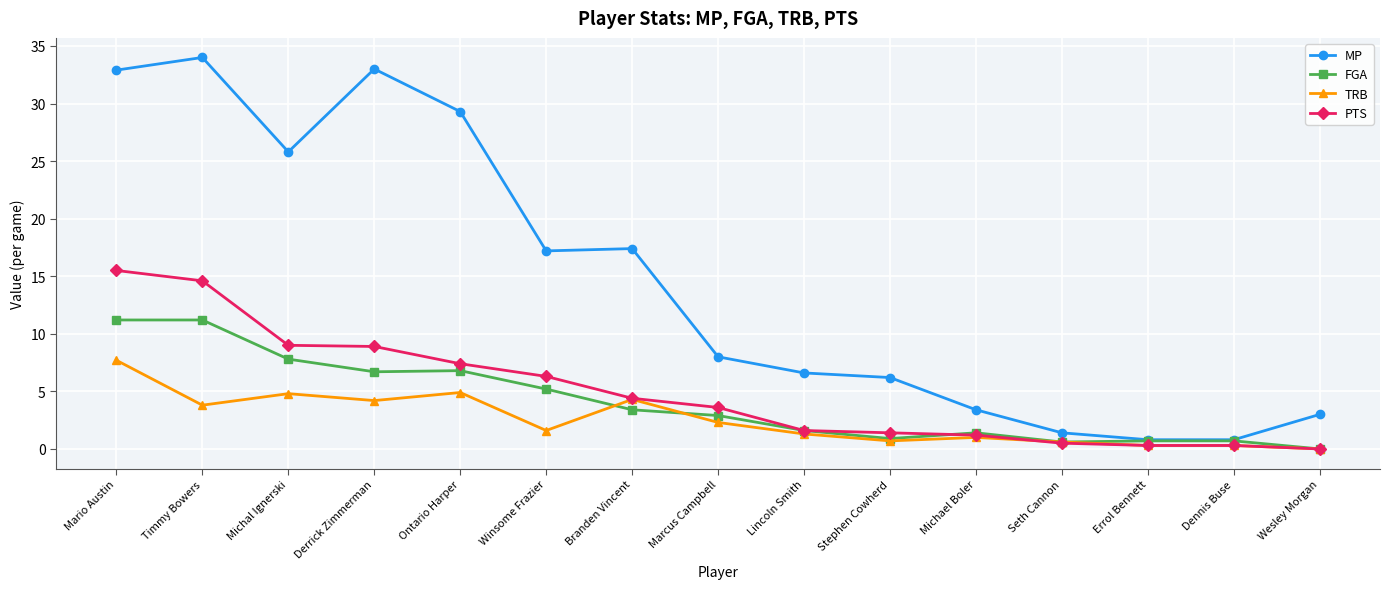

Where is the first local minimum for MP?

Michal Ignerski